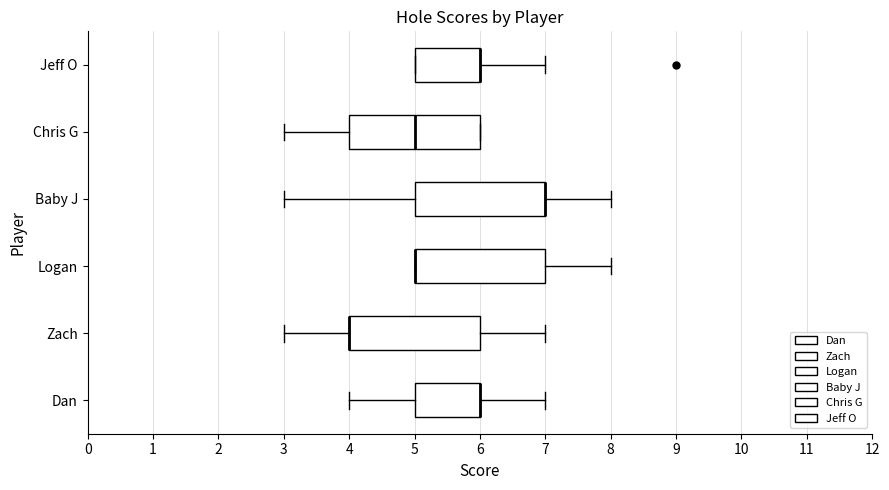

Where is the left edge of the box for Zach on the x-axis? The values are not printed on the chart, so give them approximately, as read against the axis.

4